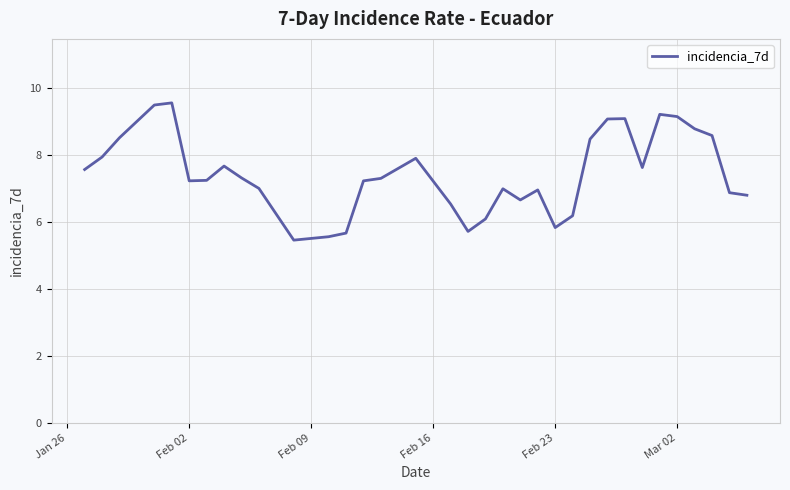

What is the greatest value displayed?

9.5